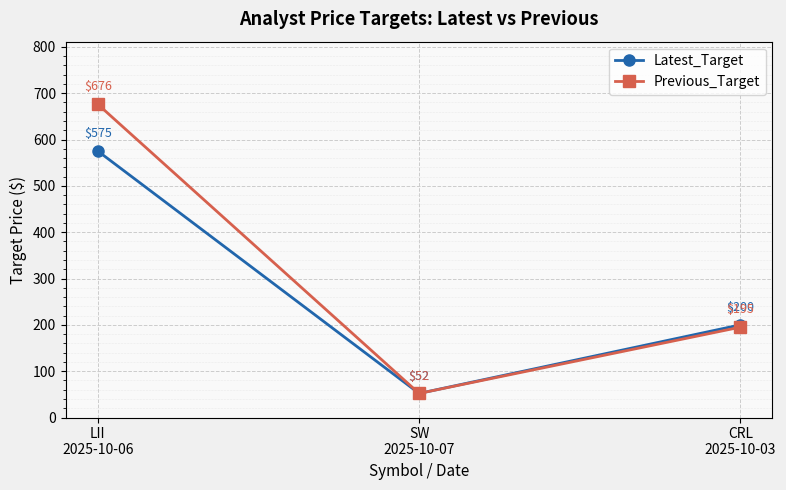

Does the chart display data point markers on the line(s)?

Yes